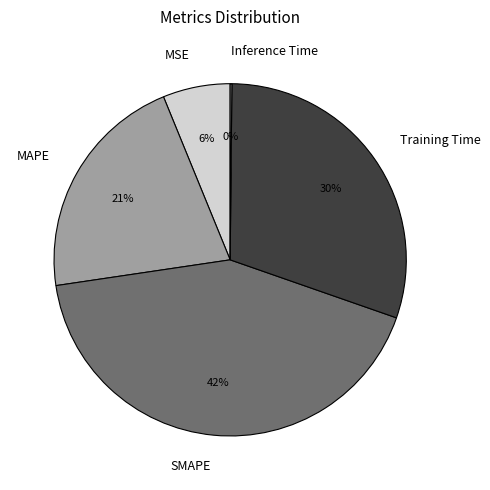

Which slice is the largest?

SMAPE